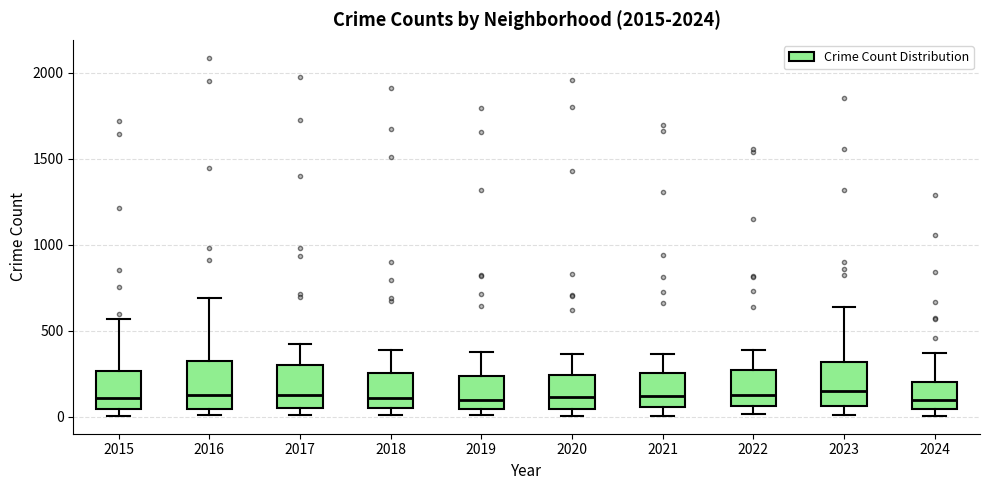

Where is the lower edge of the box at x = 2018 on the y-axis? The values are not printed on the chart, so give them approximately, as read against the axis.

50